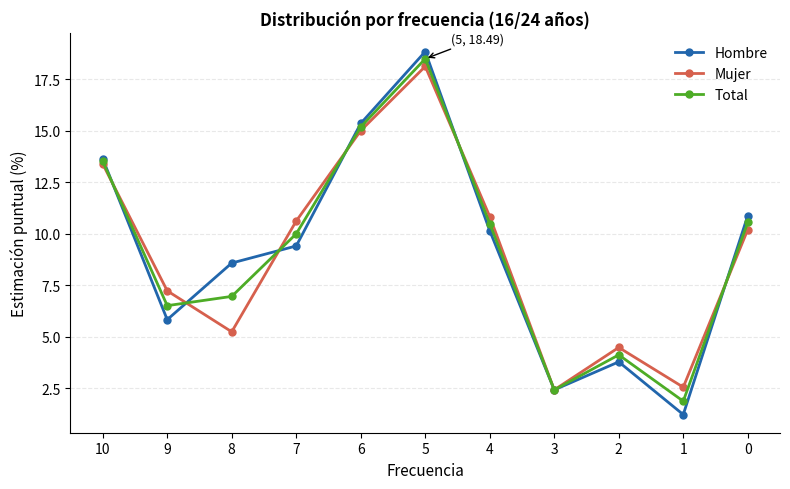

At how many categories does at least one series exceed 14?

2